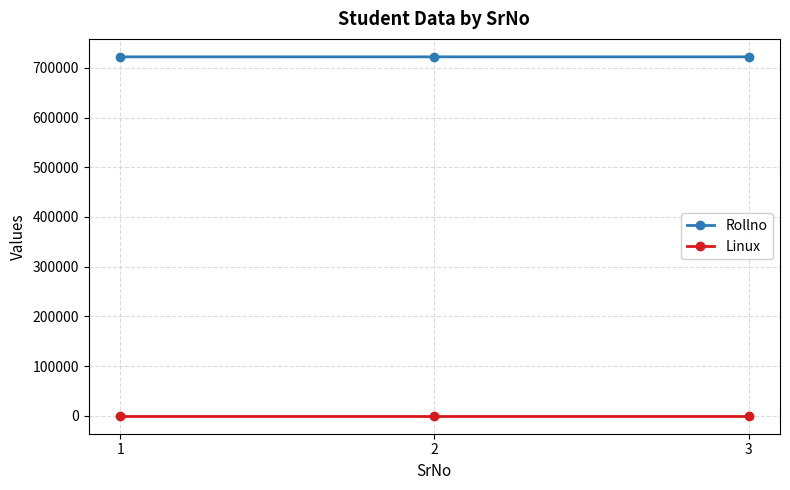

Rank the series at 3 from highest to lowest value.

Rollno, Linux